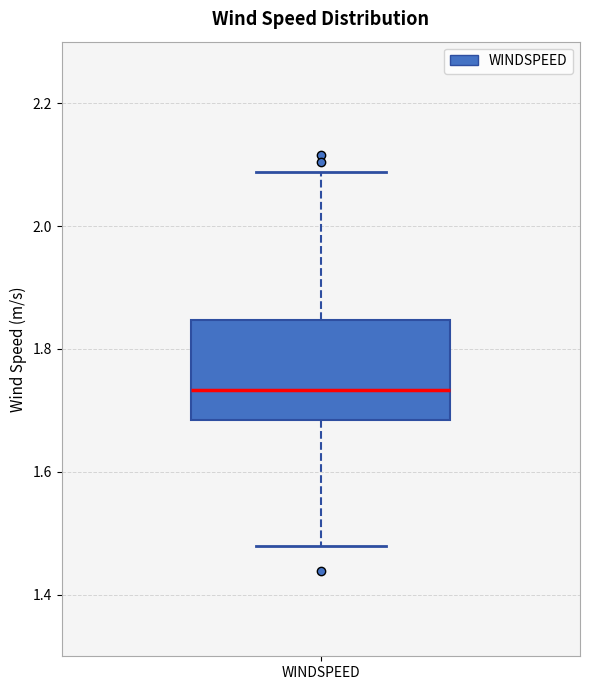

Where does the lower whisker of the box for WINDSPEED end on the y-axis? The values are not printed on the chart, so give them approximately, as read against the axis.

1.48